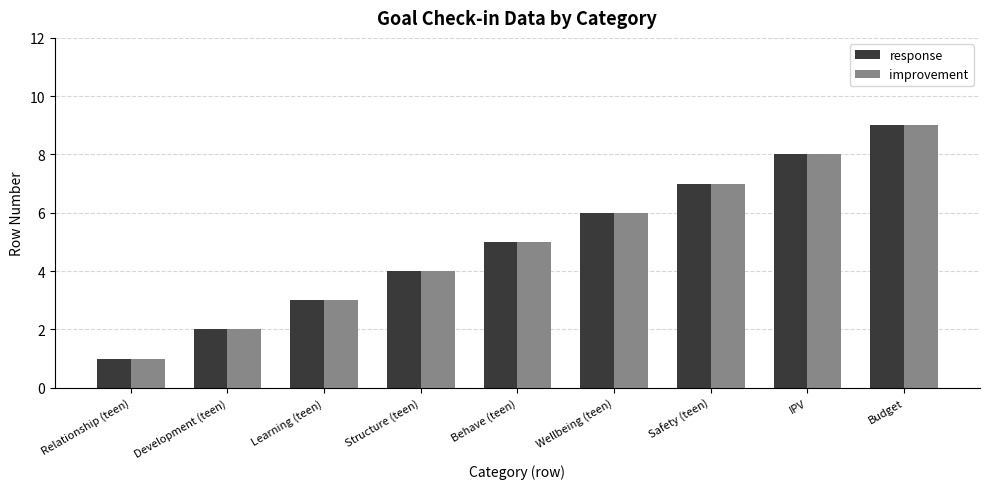

Which label corresponds to the largest value in the chart?

Budget